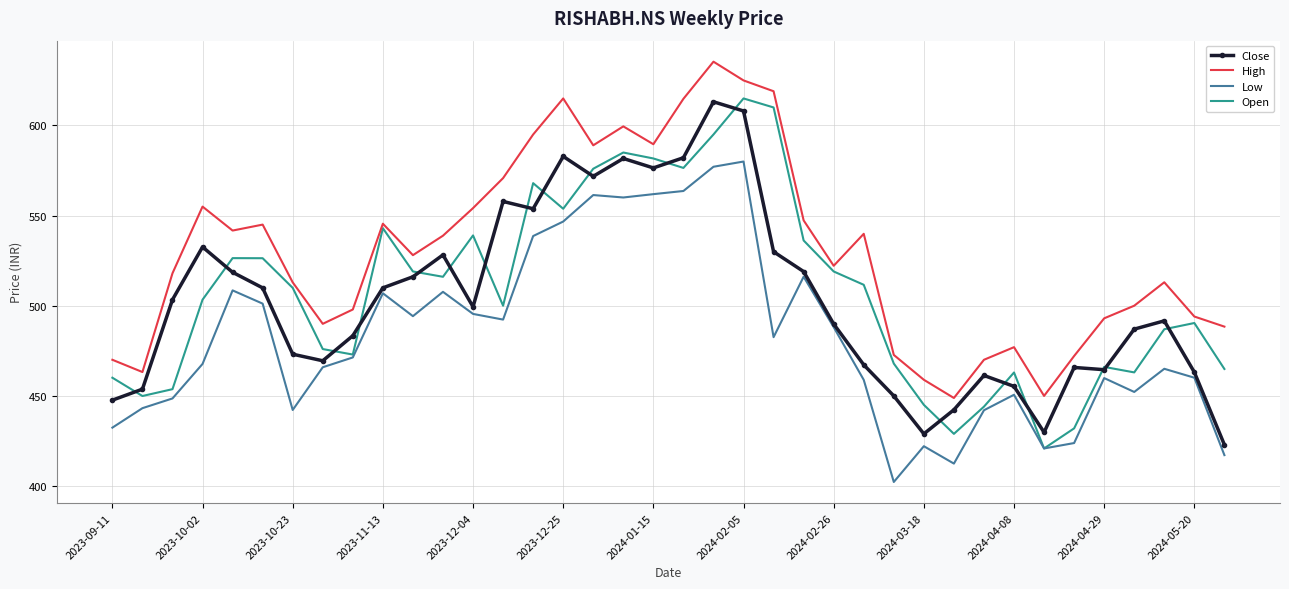

What is the minimum value for Low?

402.2